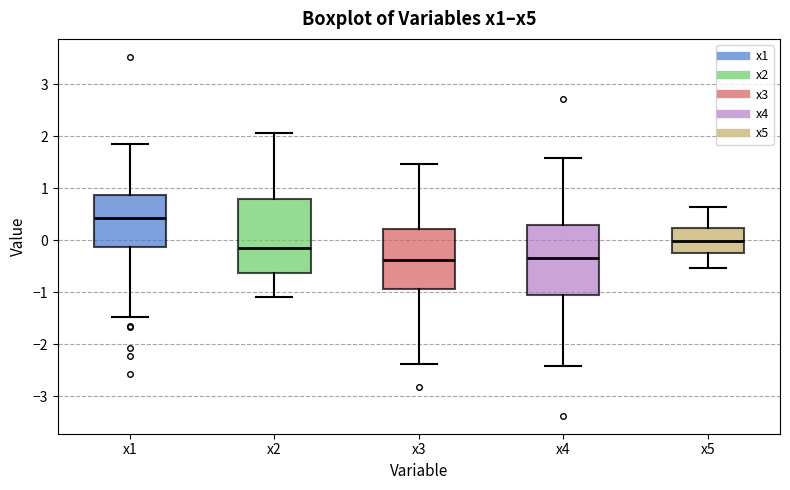

Which box has the highest median line?

x1